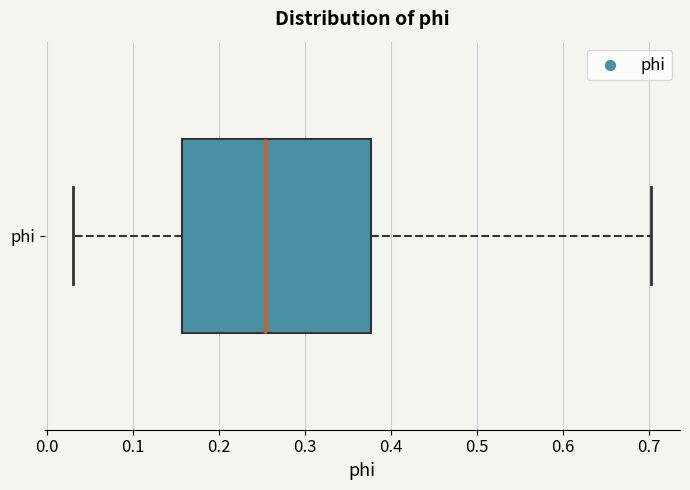

Where is the left edge of the box for phi on the x-axis? The values are not printed on the chart, so give them approximately, as read against the axis.

0.16